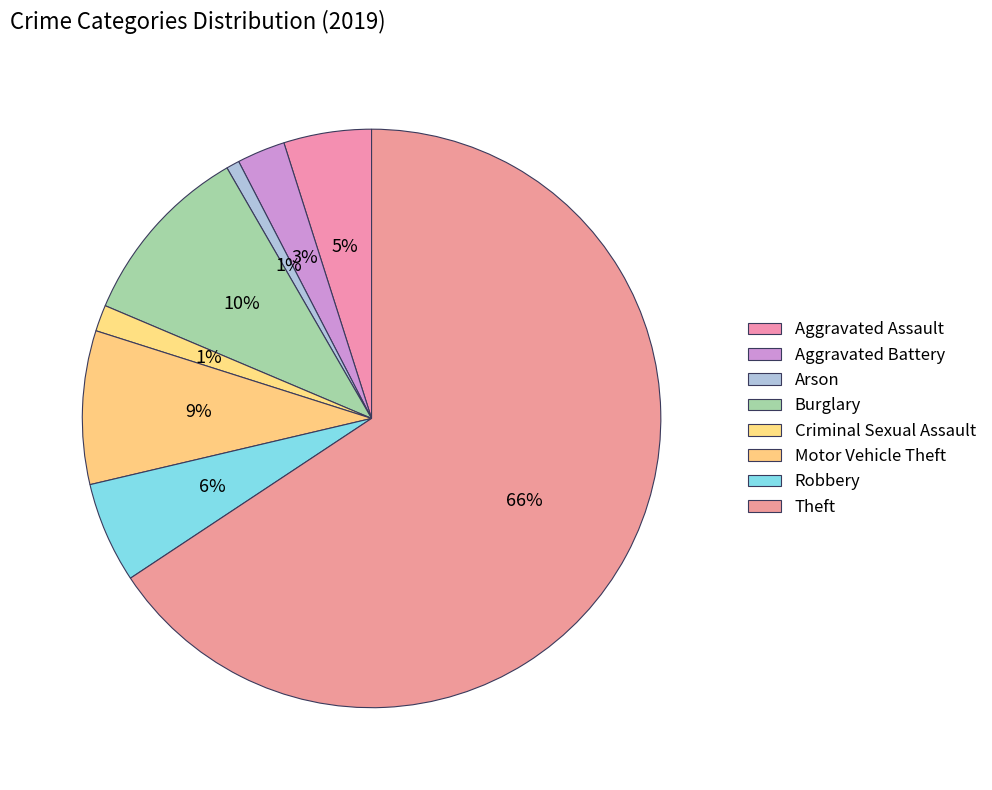

To the nearest percent, what is the combined percentage of Theft and Robbery?

71%